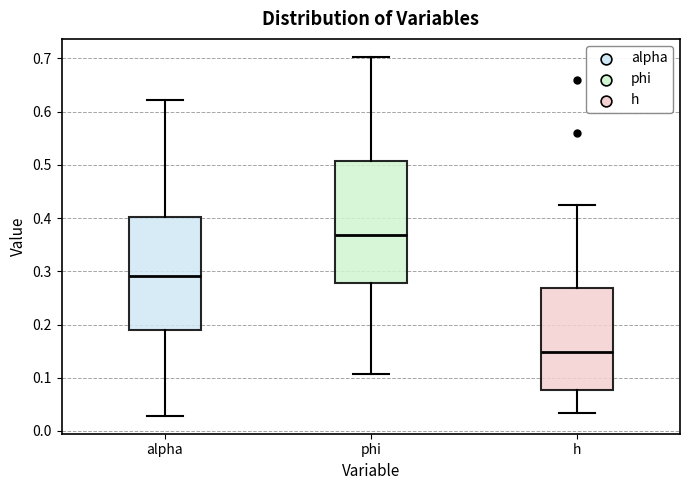

Reading left to right, read every box against the y-axis: the position of its median line, the range the box covers, and the ends of its whiskers. The values are not printed on the chart, so give them approximately, as read against the axis.

alpha: median 0.29, box 0.19 to 0.40, whiskers 0.03 to 0.62
phi: median 0.37, box 0.28 to 0.51, whiskers 0.11 to 0.70
h: median 0.15, box 0.08 to 0.27, whiskers 0.03 to 0.42